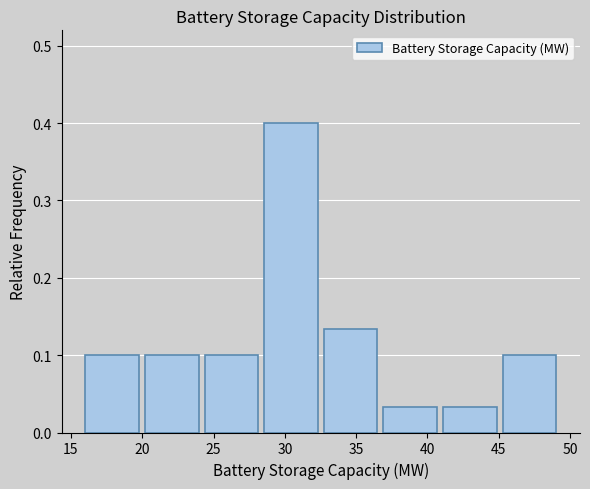

Reading left to right, transcribe this chart: for each bar, give the range it covers on the x-axis and its height. Neither the bar edges nor the heights are printed on the chart, so give them approximately, as read against the axes.

16.0 to 20.0: 0.10
20.0 to 24.5: 0.10
24.5 to 28.5: 0.10
28.5 to 32.5: 0.40
32.5 to 37.0: 0.13
37.0 to 41.0: 0.03
41.0 to 45.5: 0.03
45.5 to 49.5: 0.10